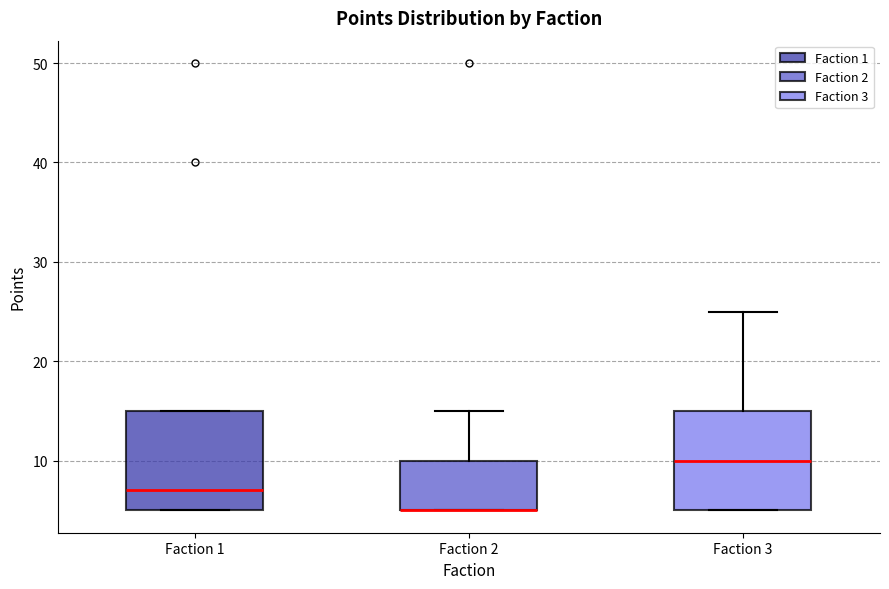

Reading left to right, transcribe this box plot: for each box, give where its median line is, the range the box spans, and where its two whiskers end, as read against the y-axis. The values are not printed on the chart, so give them approximately, as read against the axis.

Faction 1: median 7, box 5 to 15, whiskers 5 to 15
Faction 2: median 5 (drawn on the box's lower edge), box 5 to 10, whiskers 5 to 15
Faction 3: median 10, box 5 to 15, whiskers 5 to 25